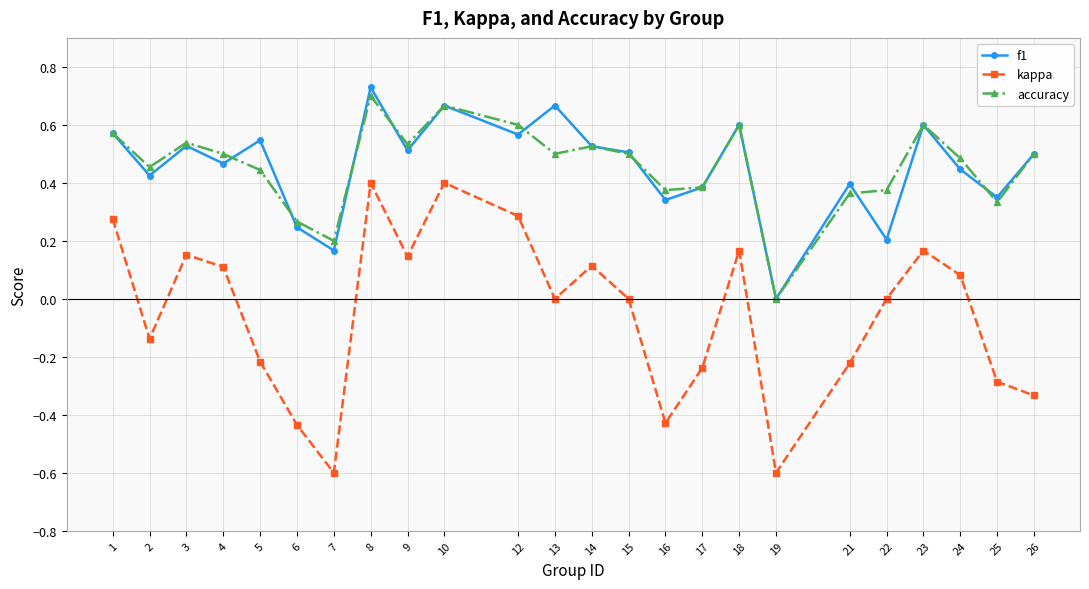

Which label corresponds to the largest value in the chart?

8